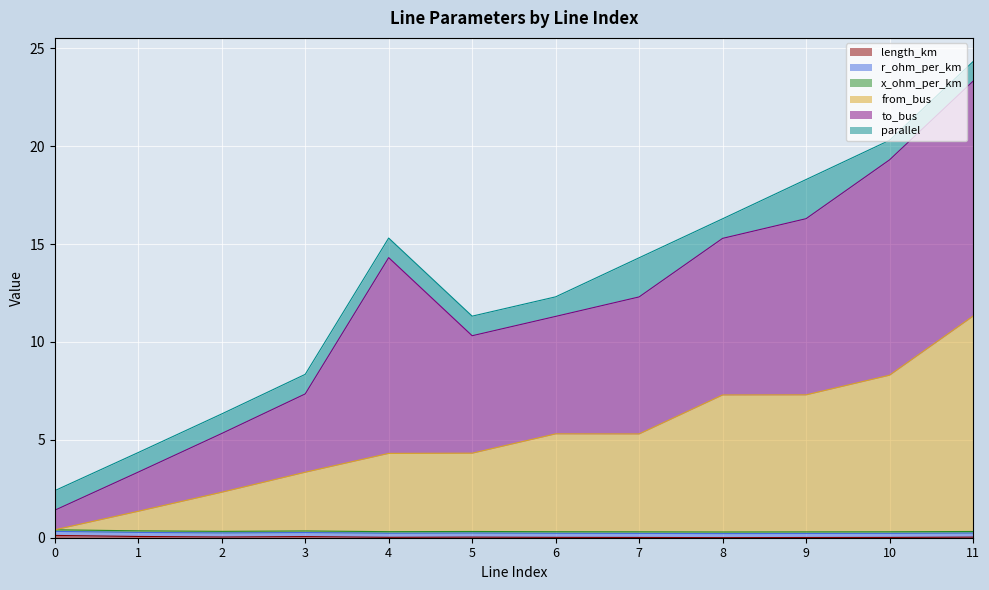

At which category is the sum across all series the highest?

11